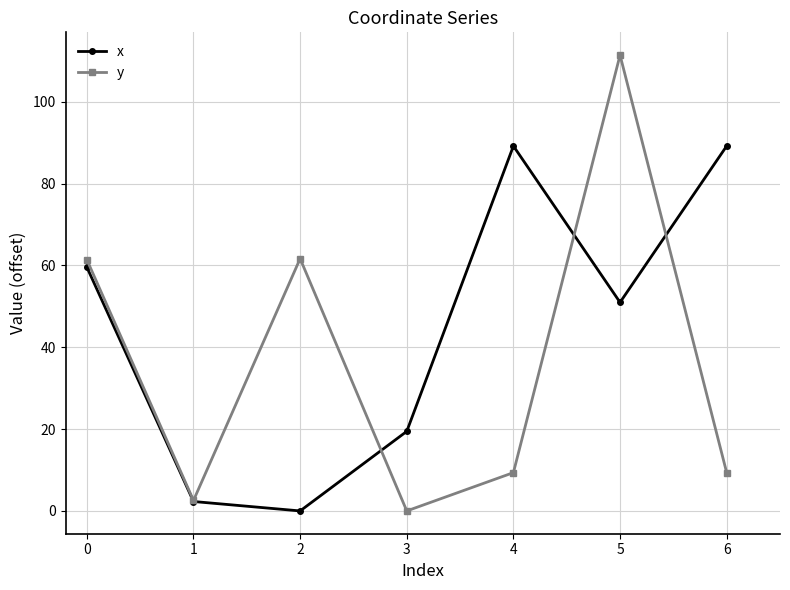

What value does the x series have at 5?

51.0